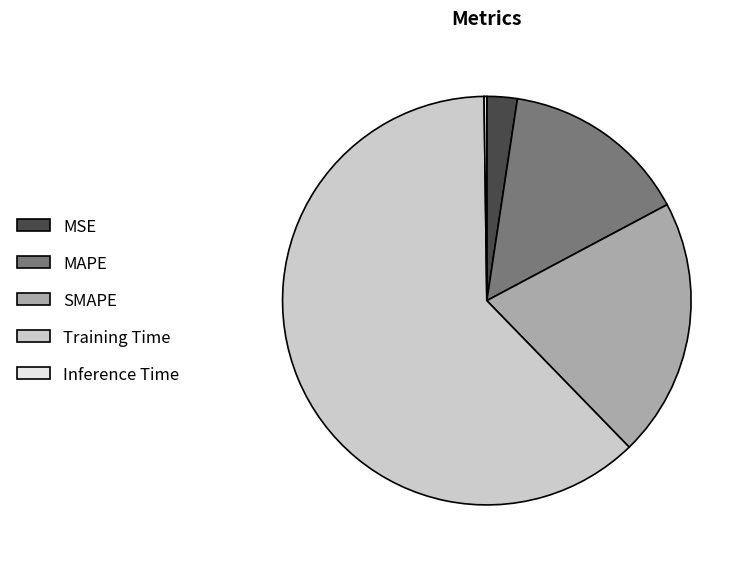

Which has a higher value, Training Time or MAPE?

Training Time